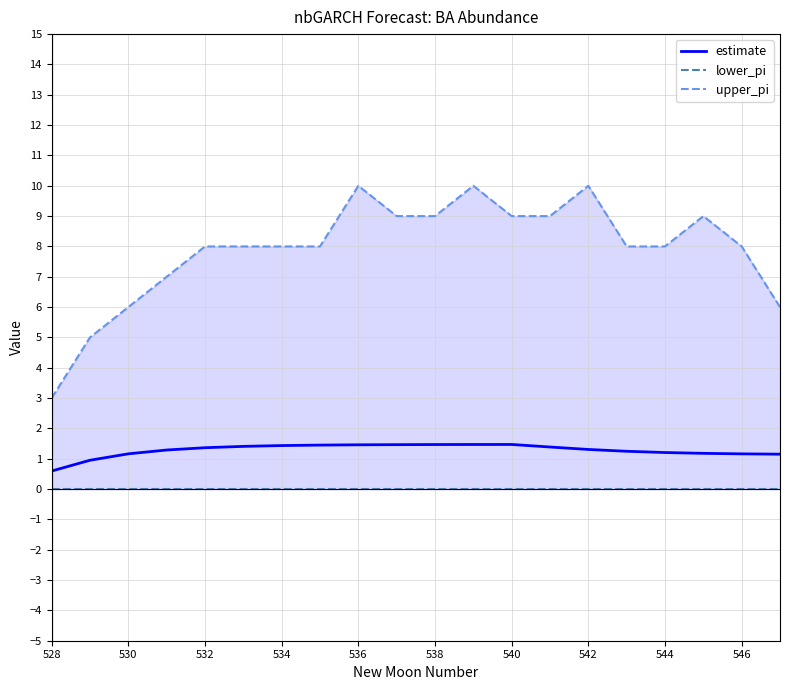

What is the highest value of the estimate series?

1.5